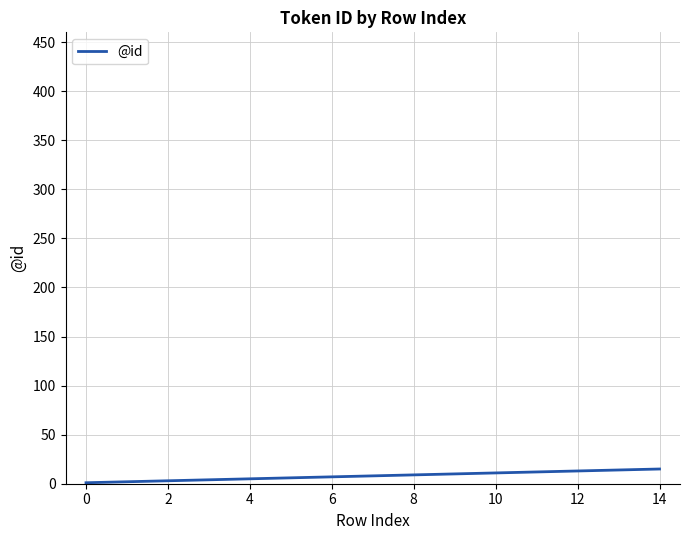

What is the greatest value displayed?

15